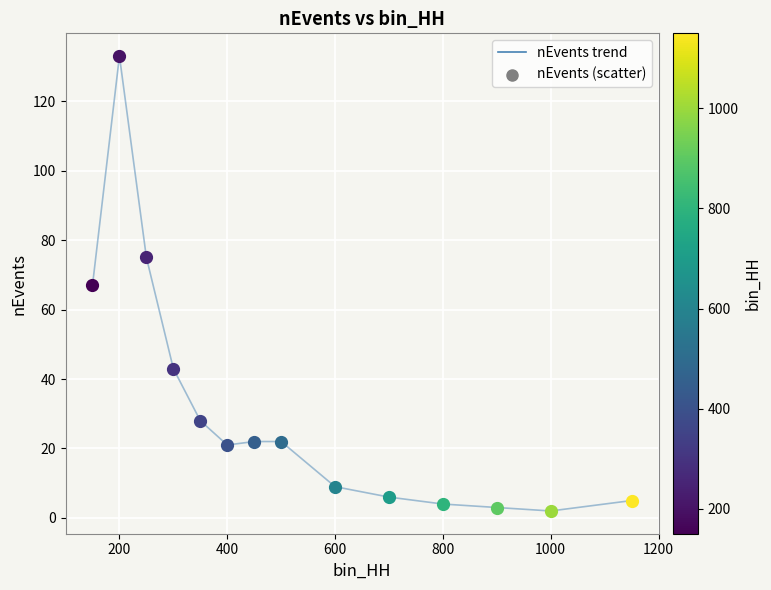

What is the maximum value shown in the chart?

133